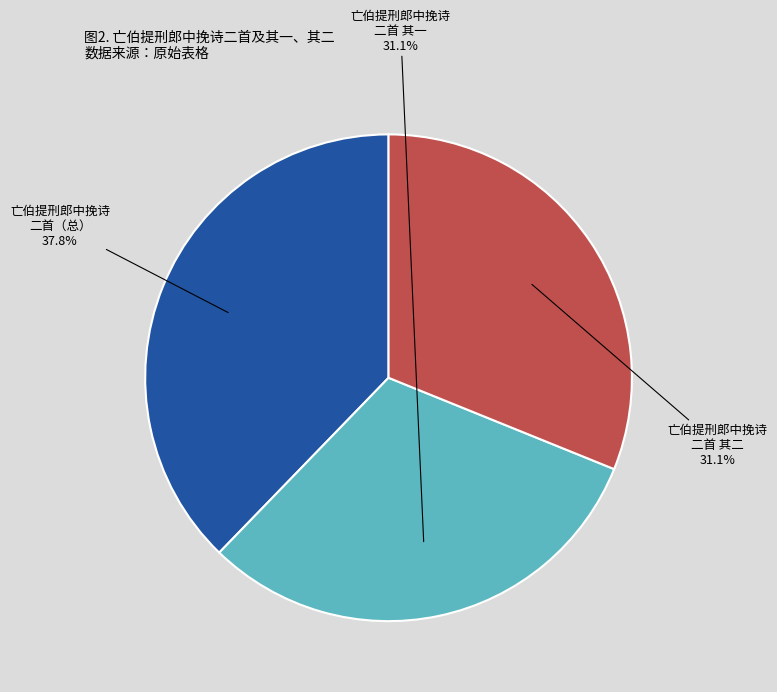

How many slices are in this pie chart?

3